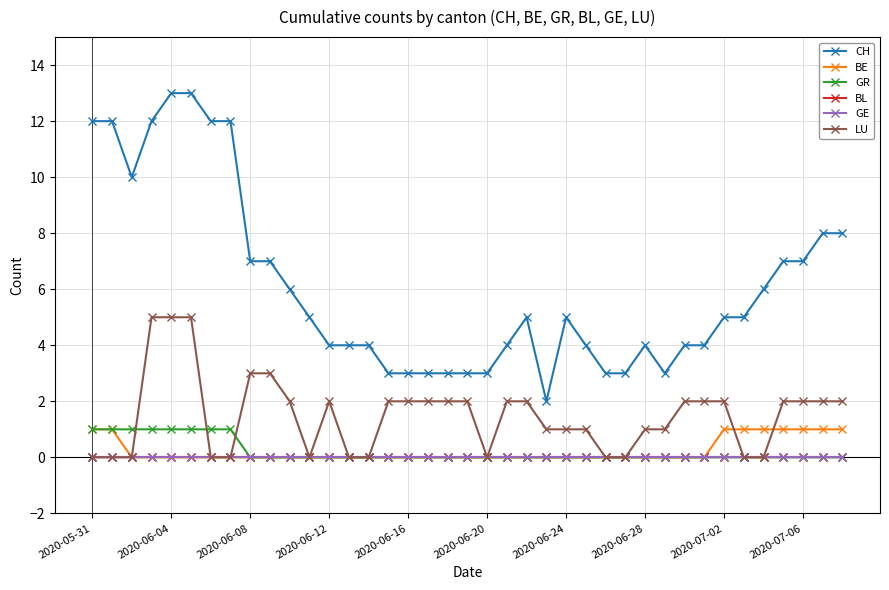

At which category does the chart reach its minimum across all series?

2020-06-08